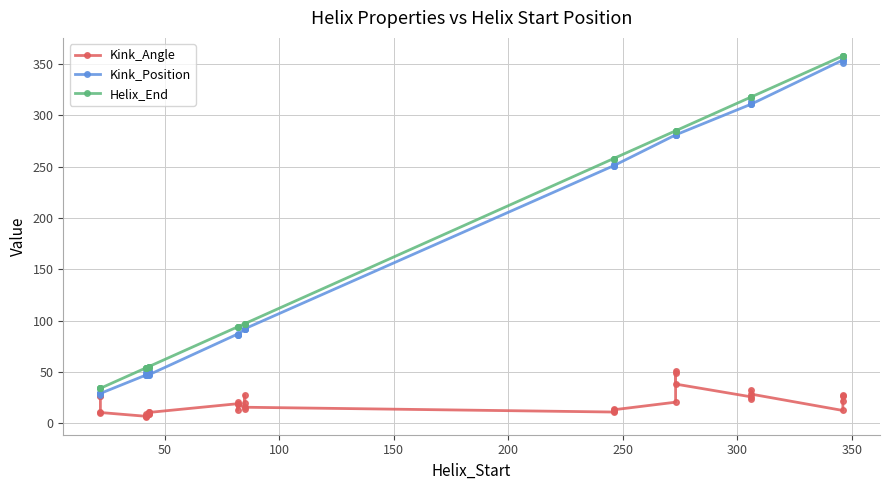

At how many categories does at least one series exceed 127?

16